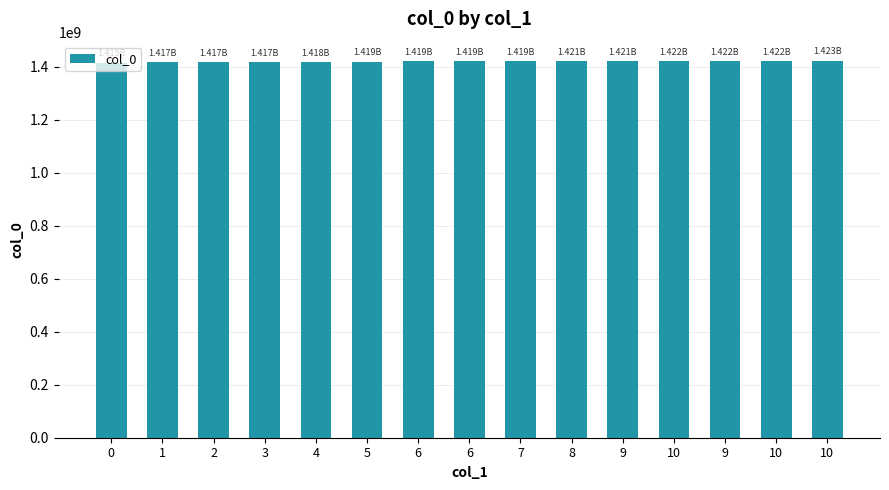

The value at 9 is 2139747747. True or false?

False